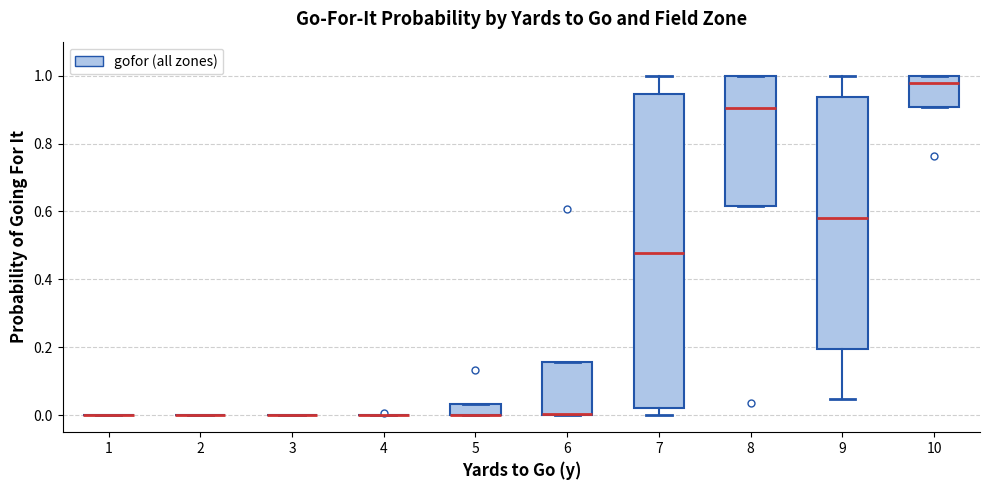

Where does the upper whisker of the box at x = 9 end on the y-axis? The values are not printed on the chart, so give them approximately, as read against the axis.

1.00